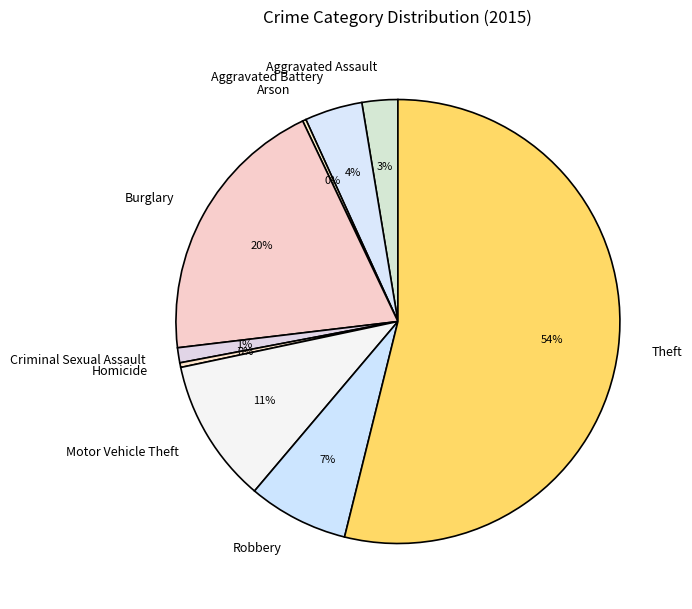

True or false: Robbery accounts for 7% of the total.

True